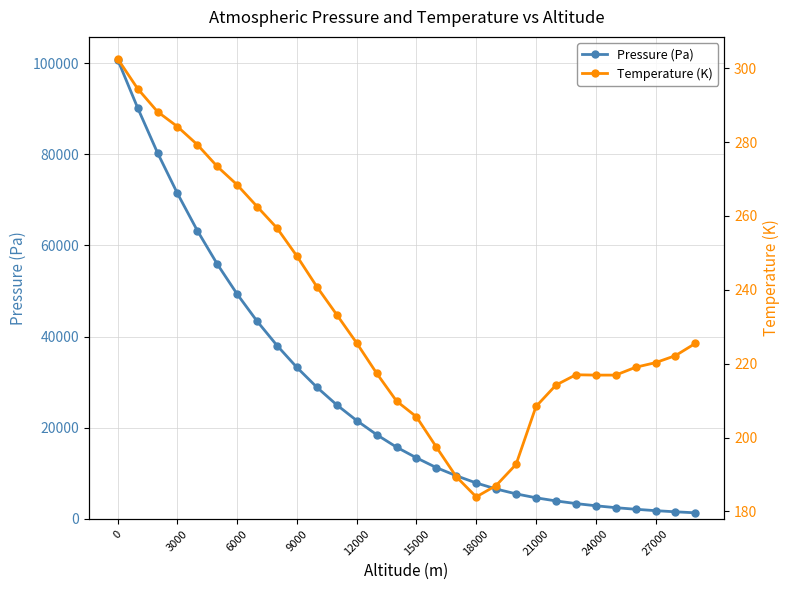

True or false: Pressure (Pa) and Temperature (K) intersect in this chart.

False